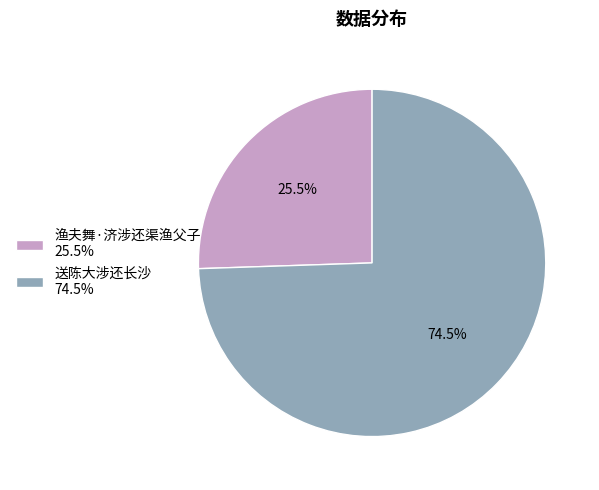

Count the number of slices in the pie.

2